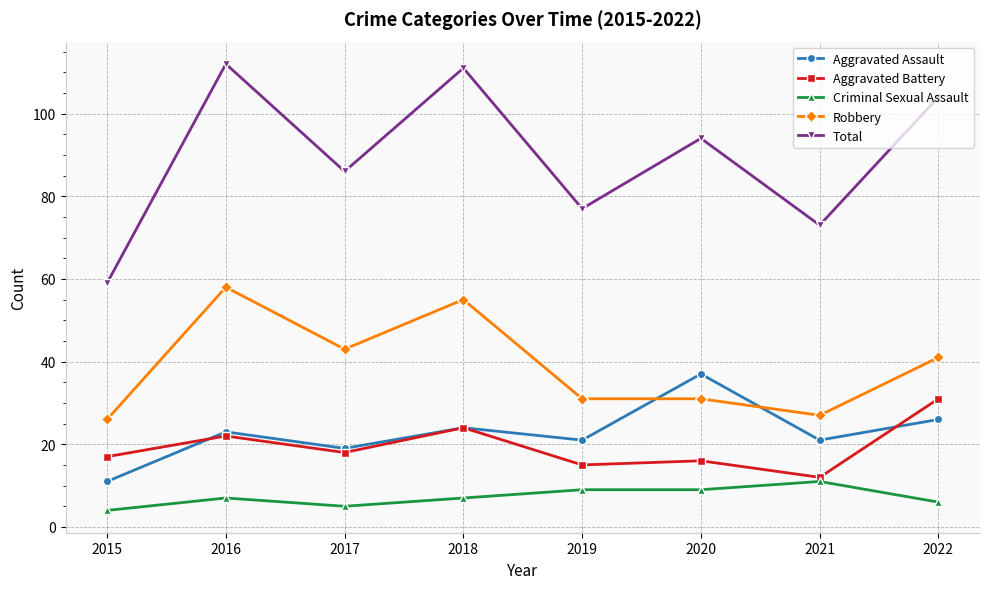

What is the average value of the Criminal Sexual Assault series?

7